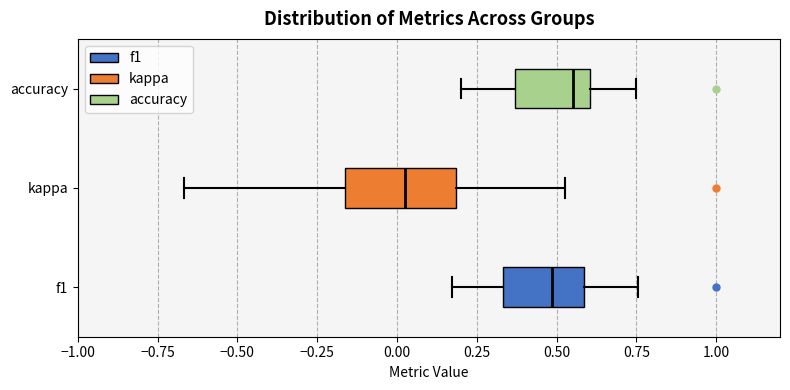

Where is the left edge of the box for accuracy on the x-axis? The values are not printed on the chart, so give them approximately, as read against the axis.

0.35